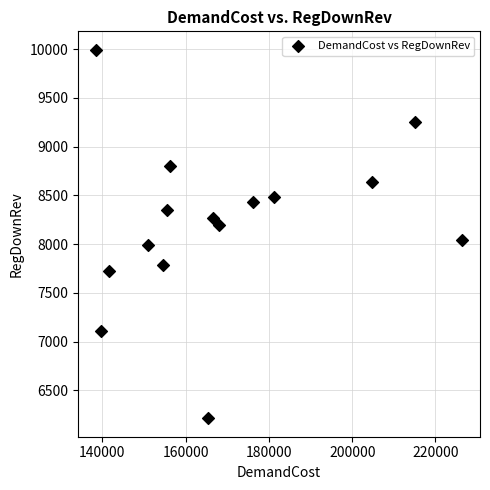

What is the range of X values (max minus min)?

87776.8